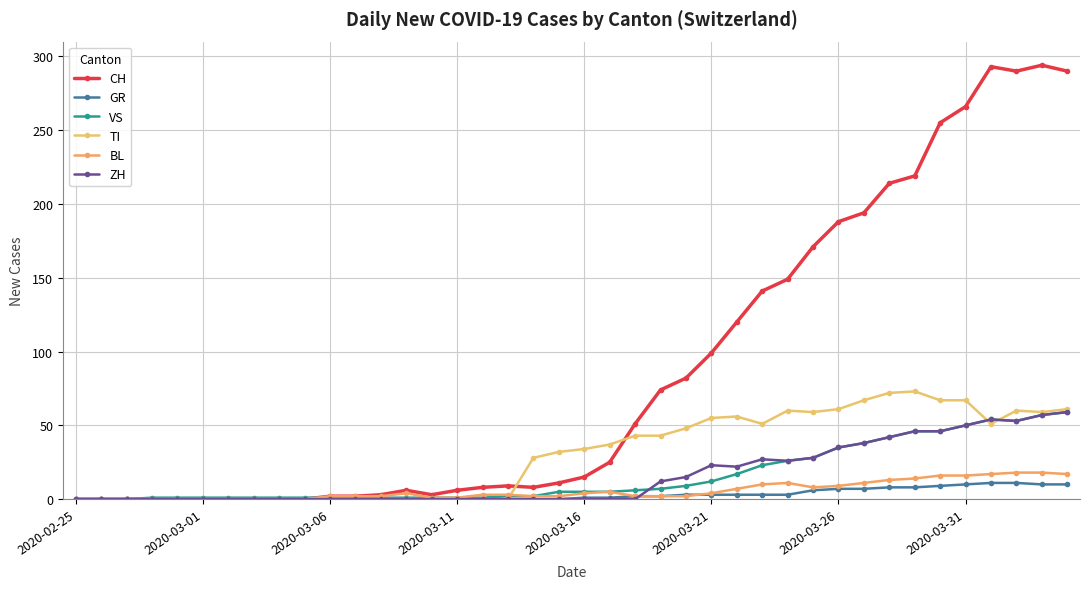

How many interior local peaks does the ZH series have?

3